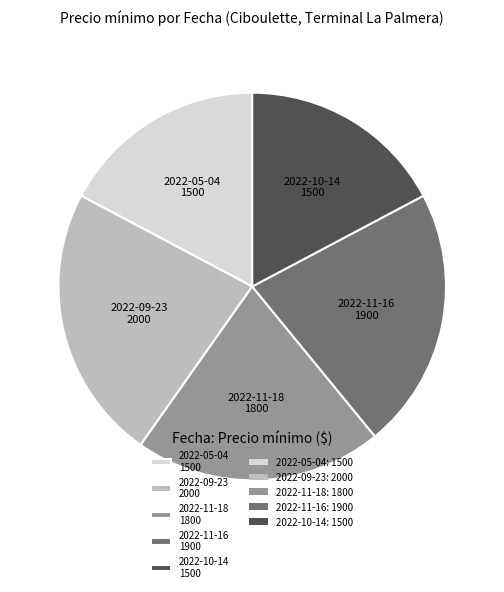

True or false: 2022-10-14 1500 accounts for 17% of the total.

True